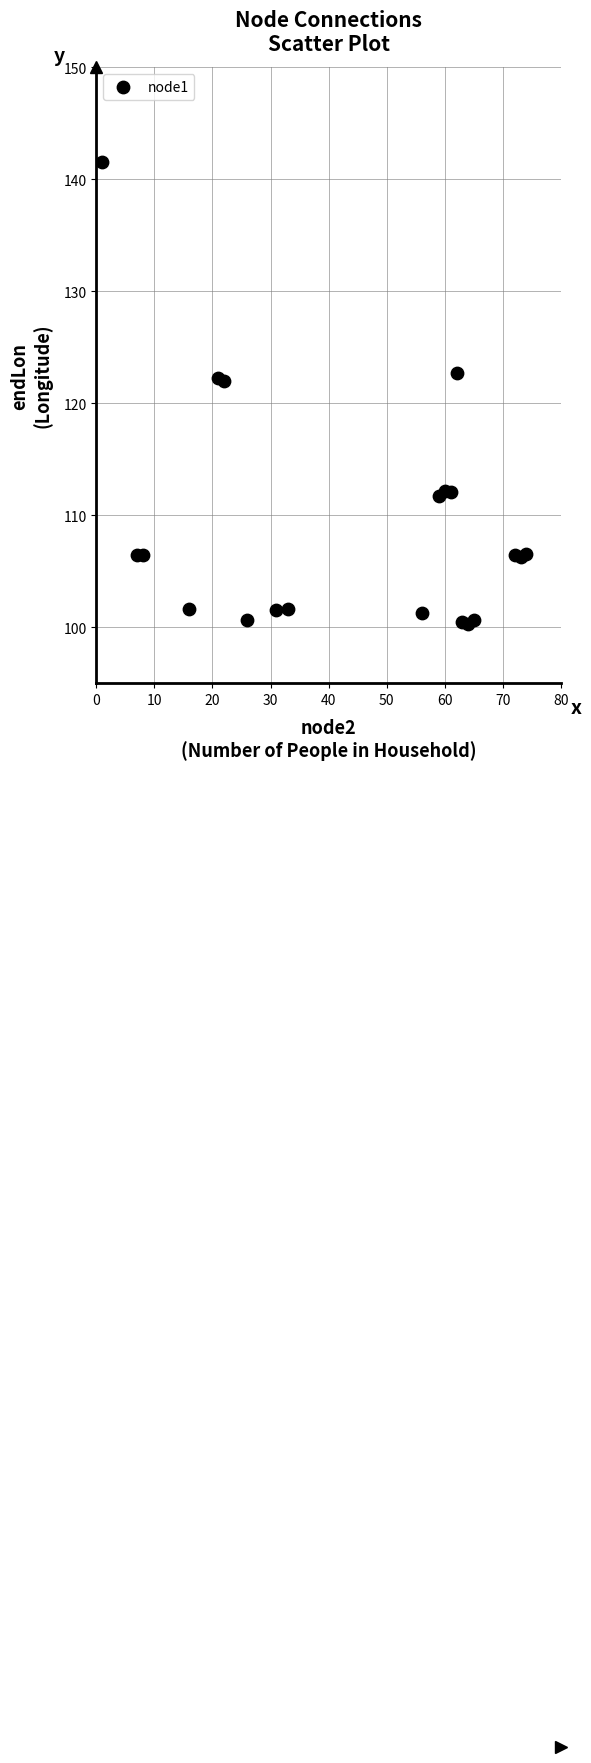

What is the range of Y values (max minus min)?

41.3